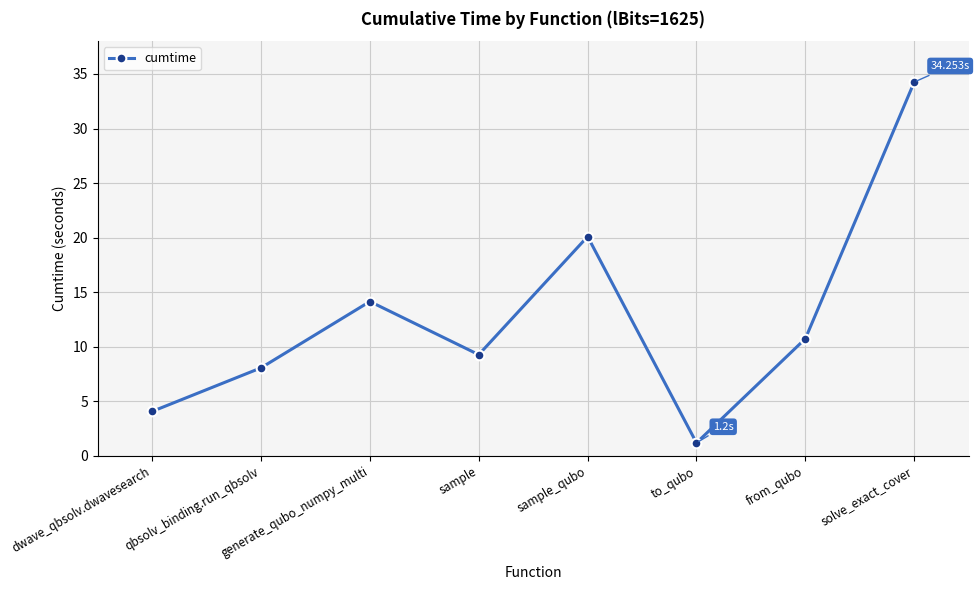

Reading left to right, transcribe all the data shown in this chart.

4.1	8.1	14.2	9.3	20.1	1.2	10.7	34.3